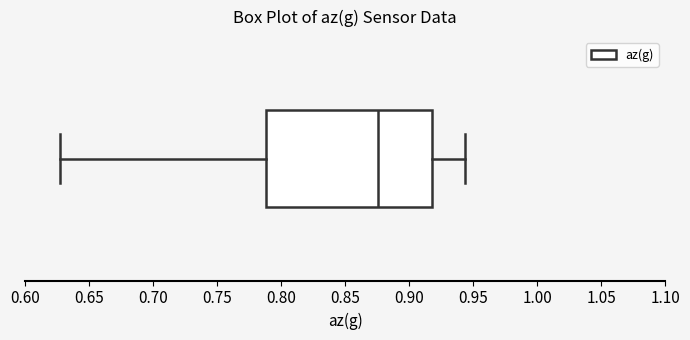

Transcribe this box plot: give where the median line is, the range the box spans, and where the two whiskers end, as read against the x-axis. The values are not printed on the chart, so give them approximately, as read against the axis.

median 0.875, box 0.790 to 0.920, whiskers 0.625 to 0.945